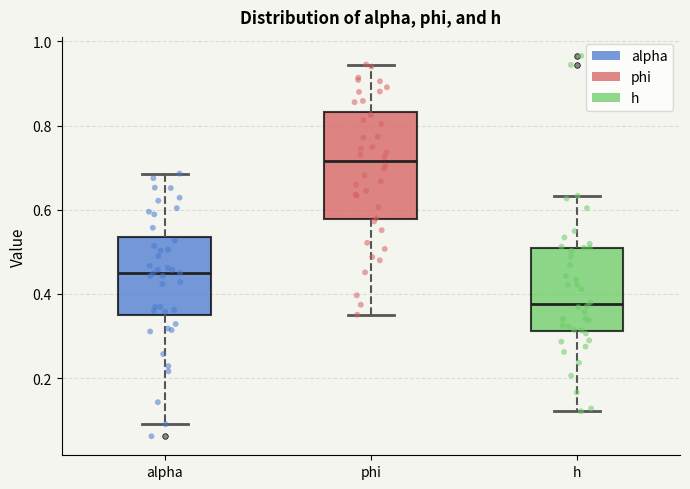

Comparing the boxes themselves (not the whiskers), which one is the tallest?

phi